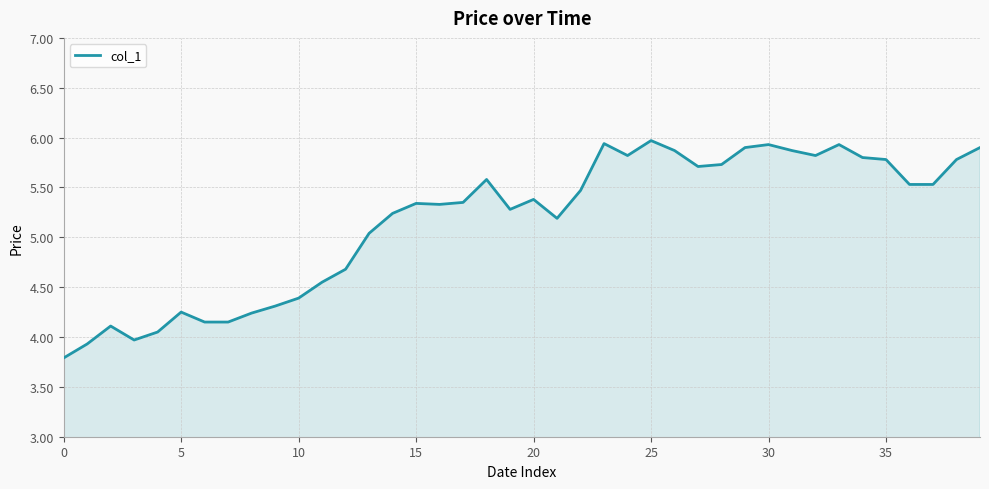

What is the smallest value displayed?

3.8